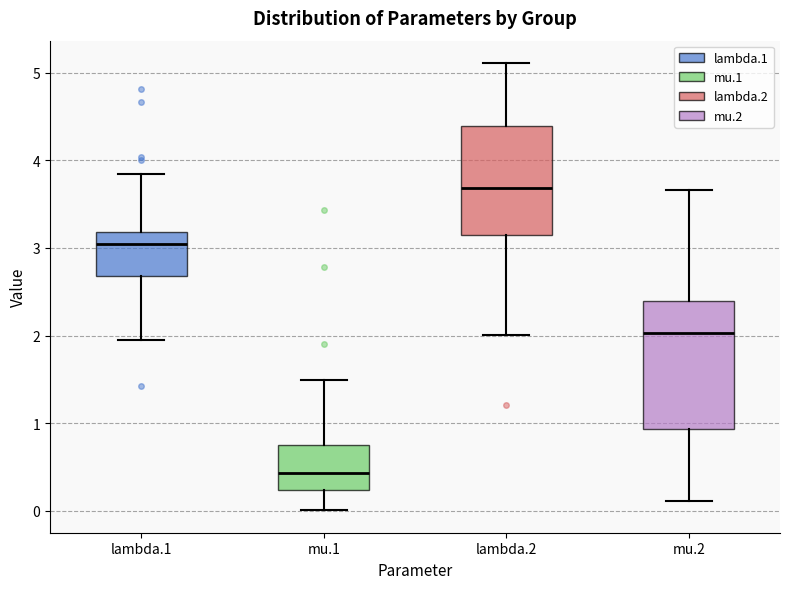

Which box's median line is the lowest?

mu.1